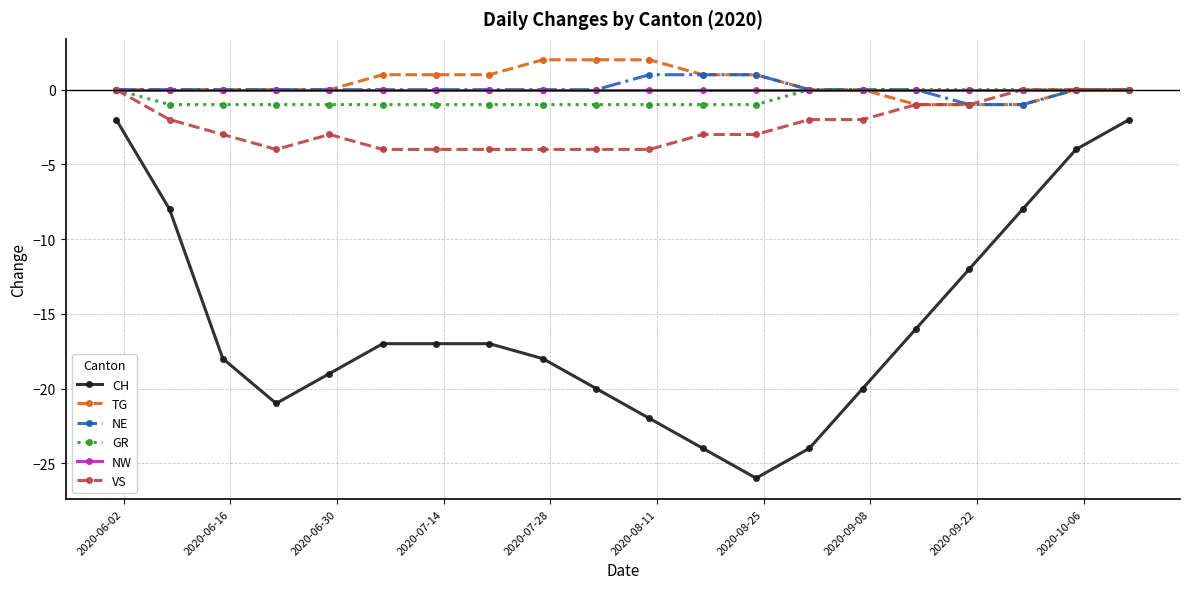

What are all the series names shown in the legend?

CH, TG, NE, GR, NW, VS